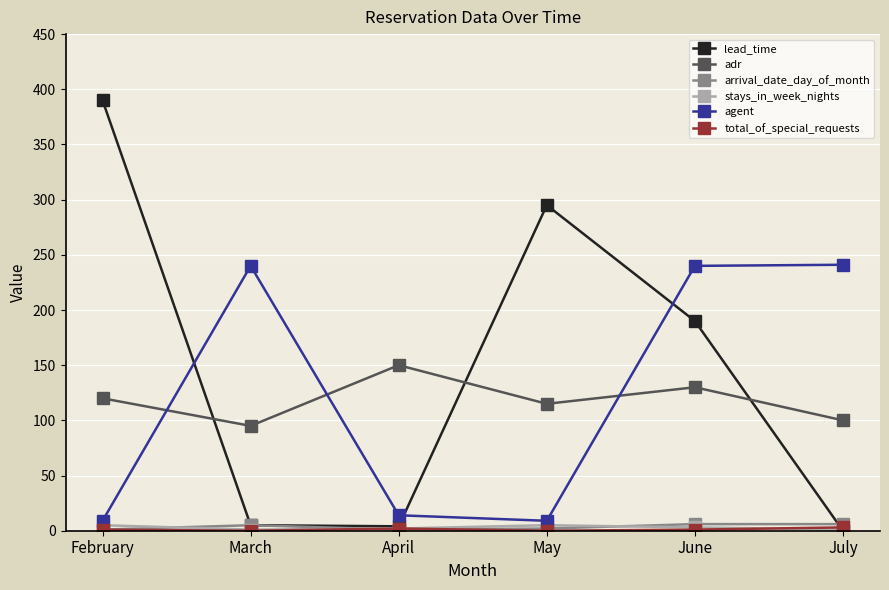

What is the lowest value of the adr series?

95